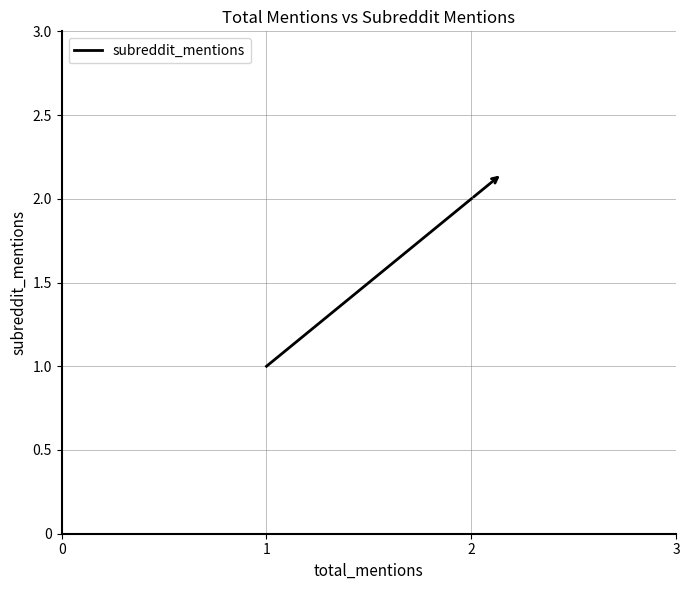

How many values are between 1 and 2?

10